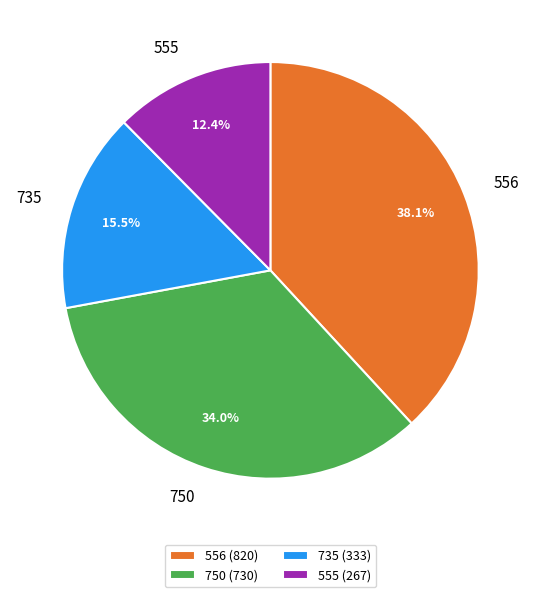

Rank the categories by value from highest to lowest.

556, 750, 735, 555